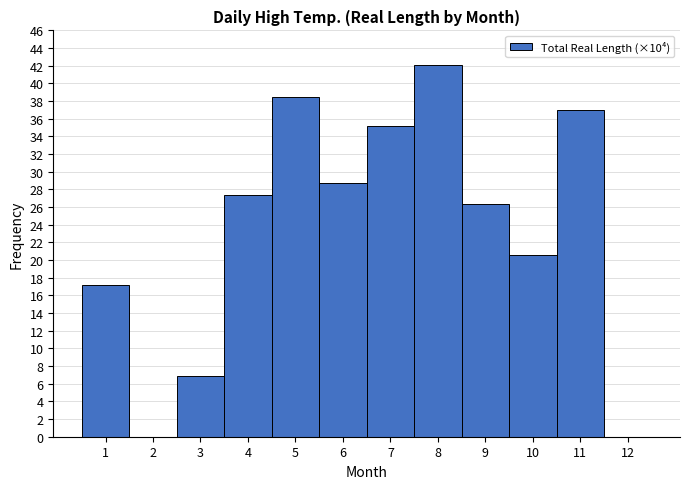

Which range on the x-axis has the tallest bar?

7.5 to 8.5